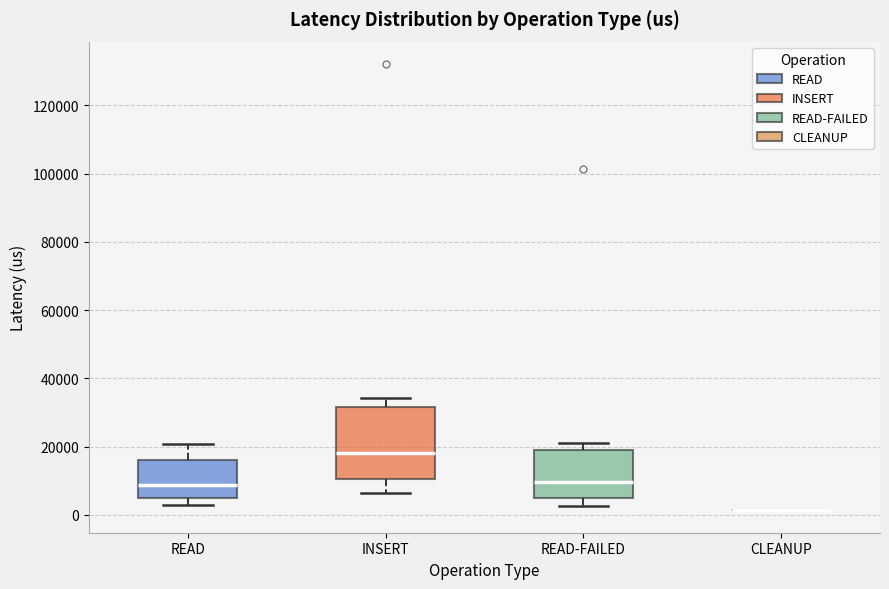

Reading left to right, read every box against the y-axis: the position of its median line, the range the box covers, and the ends of its whiskers. The values are not printed on the chart, so give them approximately, as read against the axis.

READ: median 8000, box 4000 to 16000, whiskers 2000 to 20000
INSERT: median 18000, box 10000 to 32000, whiskers 6000 to 34000
READ-FAILED: median 10000, box 6000 to 20000, whiskers 2000 to 22000
CLEANUP: box collapsed to a line at 2000, whiskers 2000 to 2000